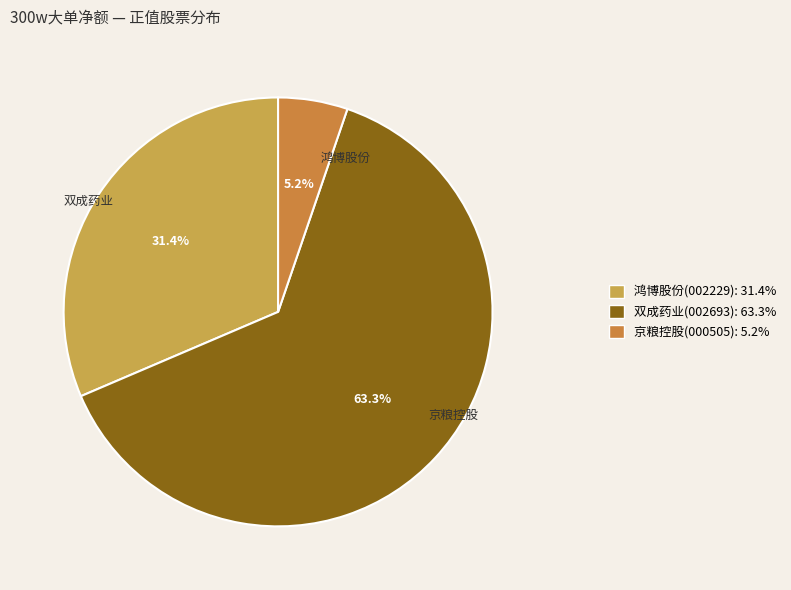

What is the largest slice in the pie chart?

双成药业(002693): 63.3%